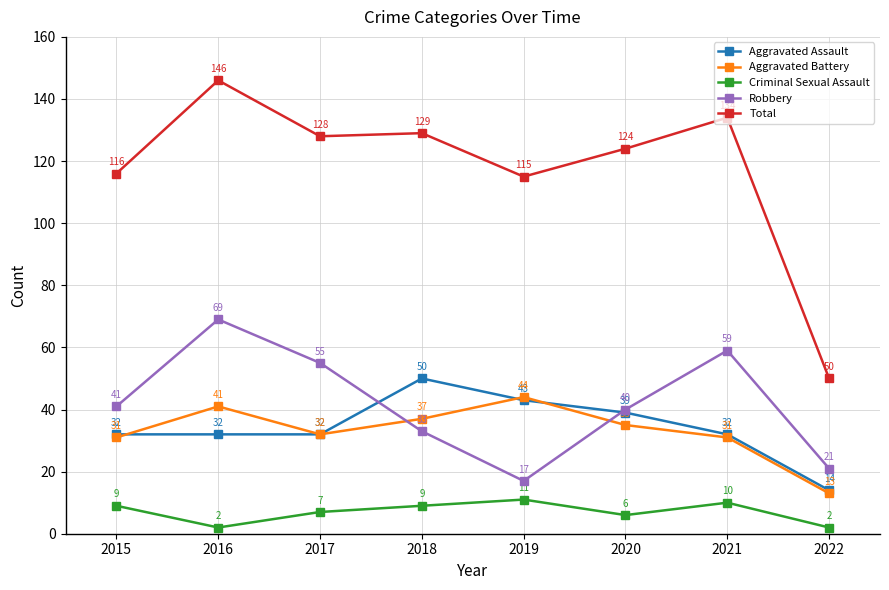

True or false: Aggravated Assault and Robbery intersect in this chart.

True